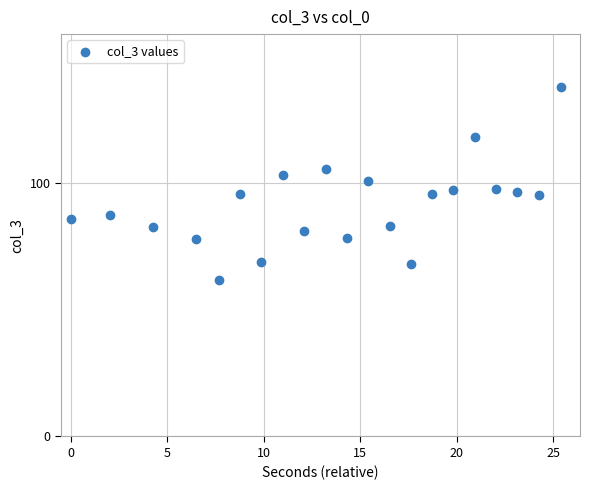

What is the range of X values (max minus min)?

25.4